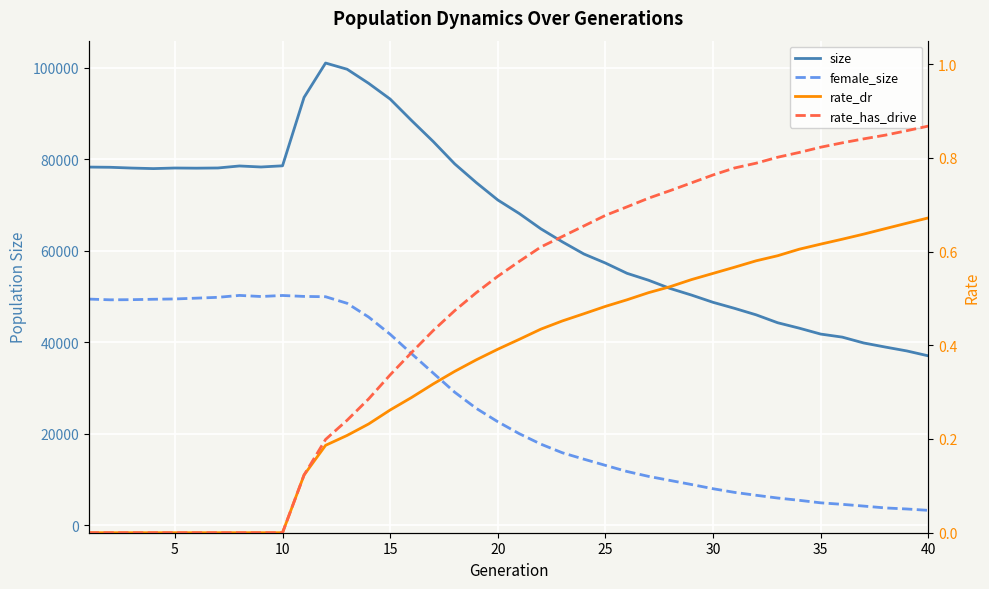

Count the number of categories in the chart.

40